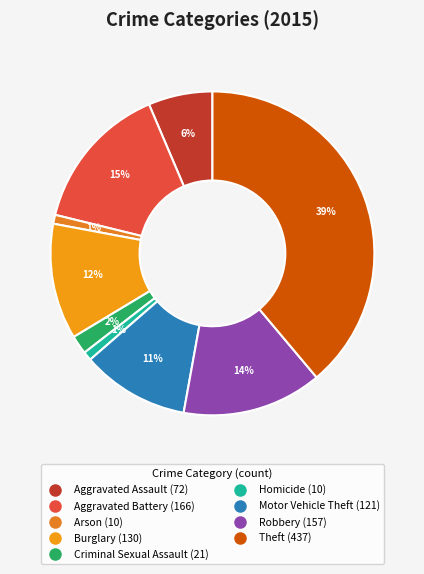

Does Aggravated Assault account for over 50% of the chart?

No